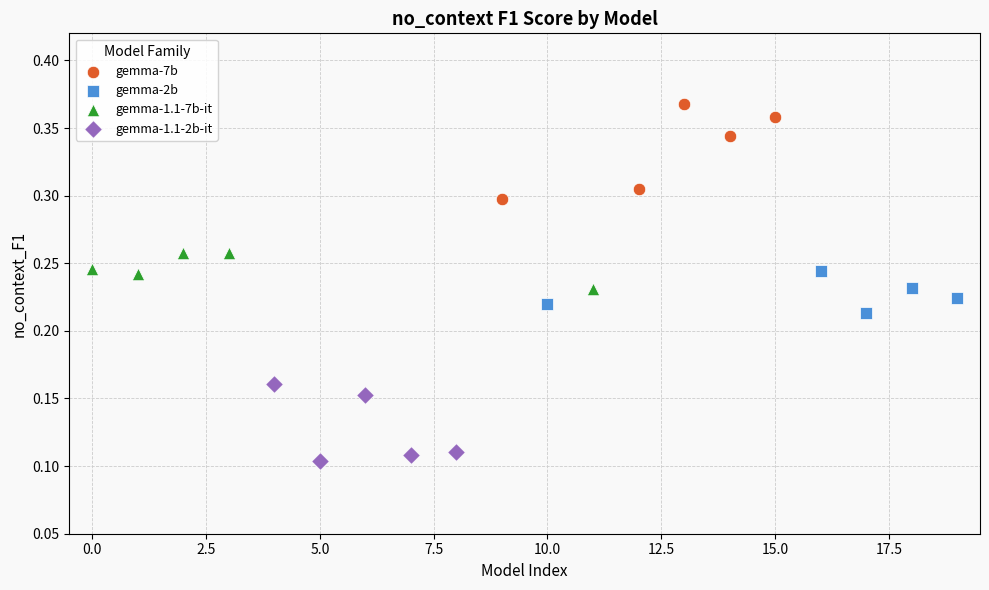

Which series reaches the maximum Y coordinate?

gemma-7b